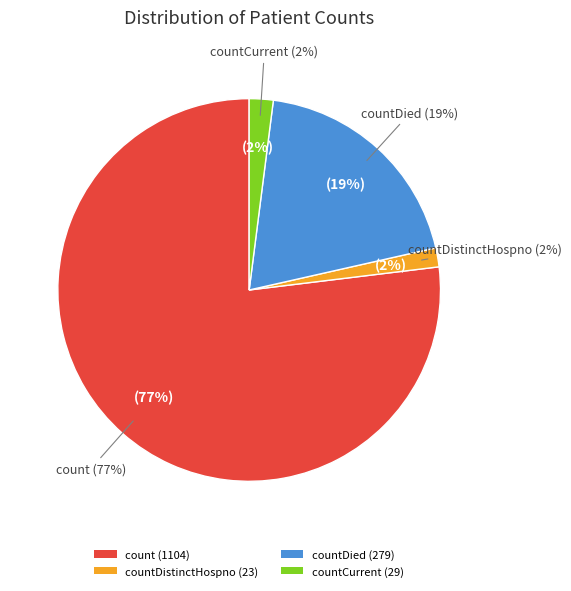

Which category has the biggest portion of the pie?

count